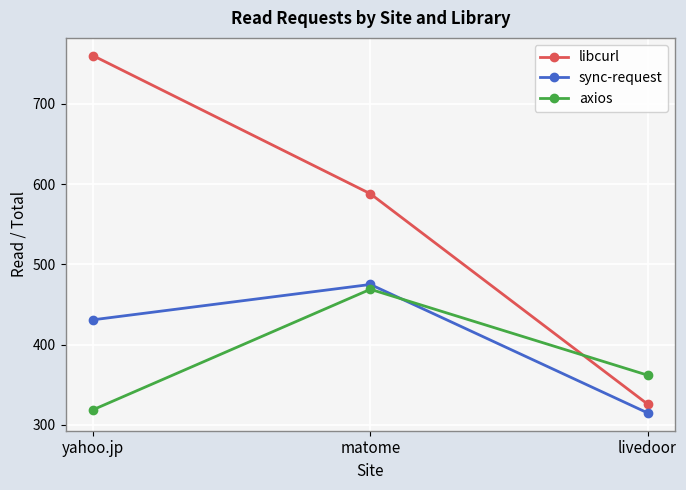

What position from the left is yahoo.jp?

1